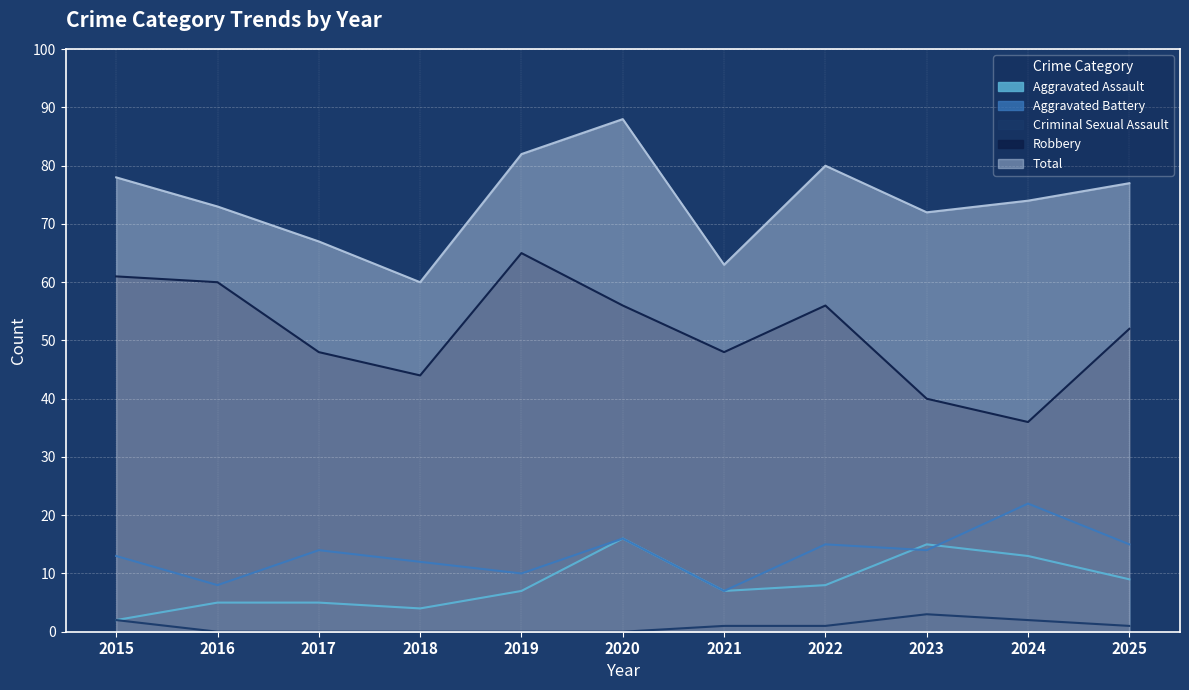

Reading right to left, what are all the values shown in this chart?

Aggravated Assault: 9	13	15	8	7	16	7	4	5	5	2
Aggravated Battery: 15	22	14	15	7	16	10	12	14	8	13
Criminal Sexual Assault: 1	2	3	1	1	0	0	0	0	0	2
Robbery: 52	36	40	56	48	56	65	44	48	60	61
Total: 77	74	72	80	63	88	82	60	67	73	78